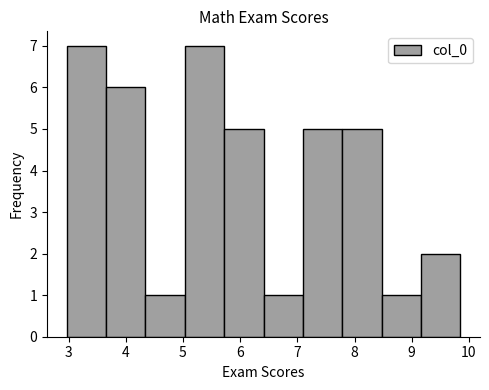

What is the height of the bar covering 7.8 to 8.5 on the x-axis? Neither the bar edges nor the heights are printed on the chart, so give them approximately, as read against the axes.

5